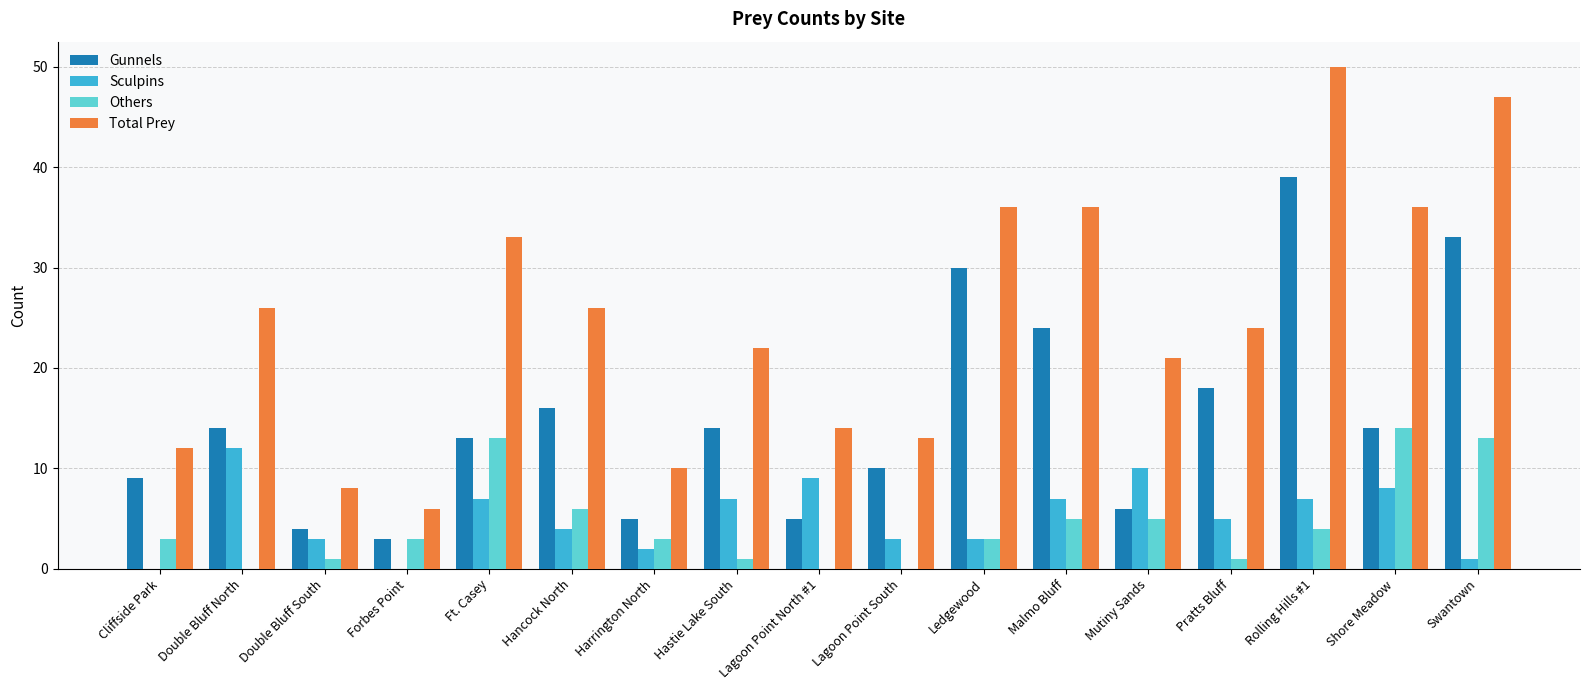

Which series has the widest spread of values?

Total Prey